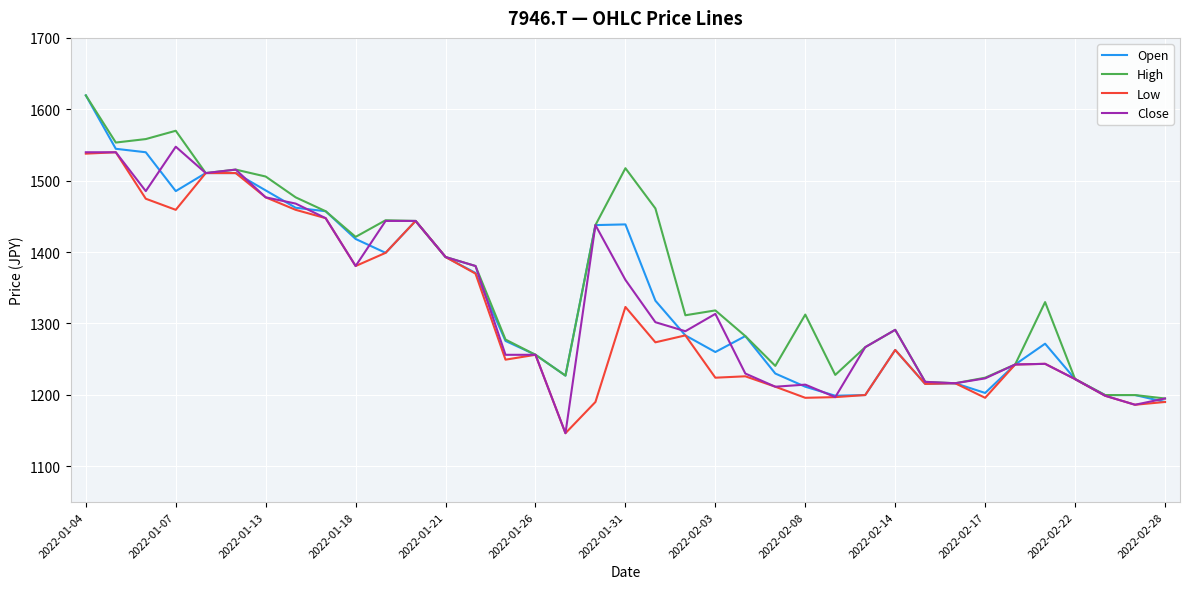

What is the minimum value for High?

1194.9